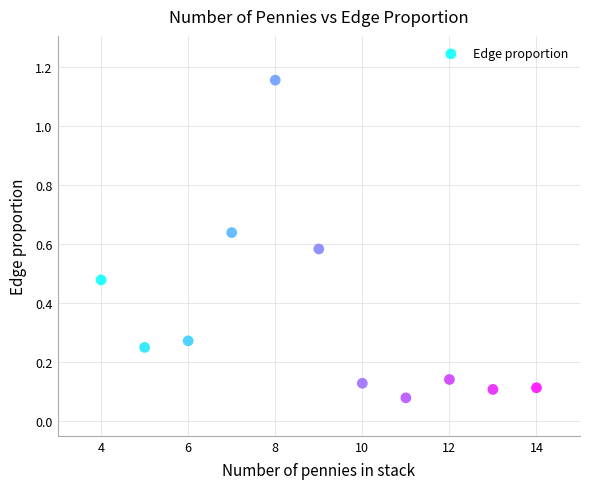

What is the range of Y values (max minus min)?

1.1